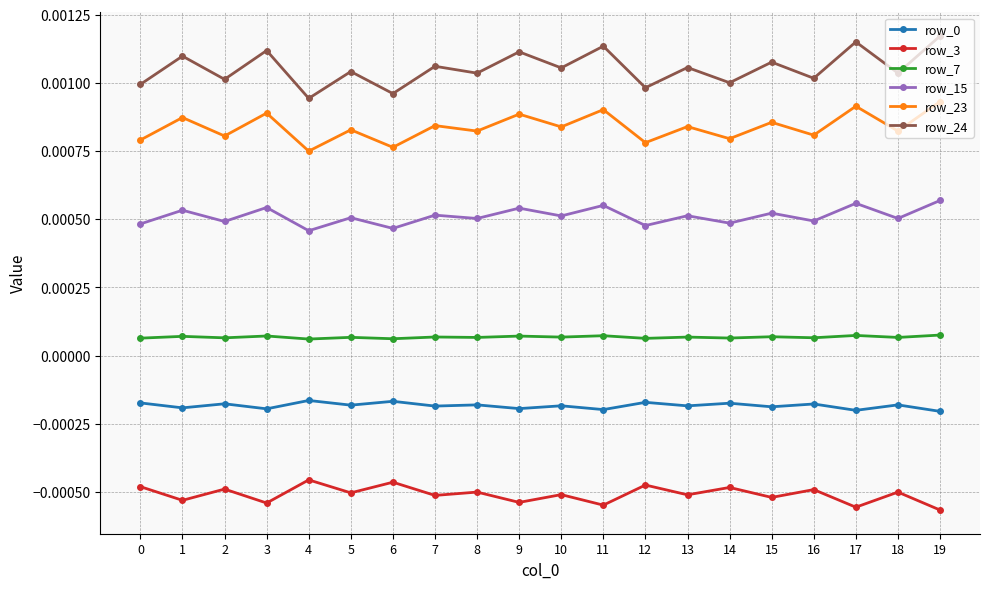

True or false: row_3 has more than 2 interior local peaks.

True